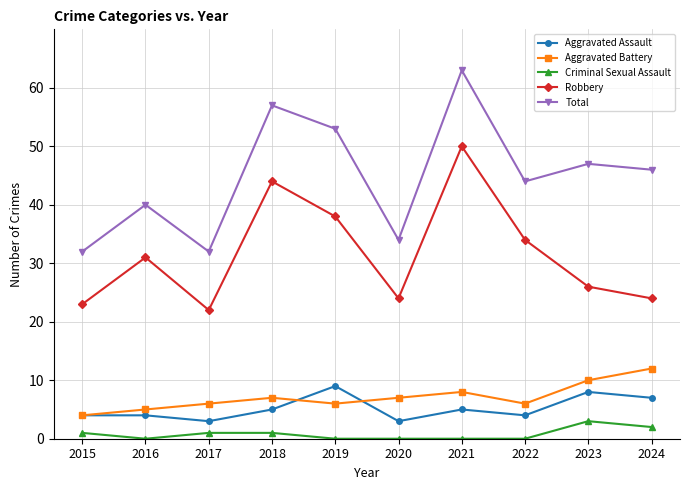

What is the approximate value of Aggravated Battery at 2020?

7